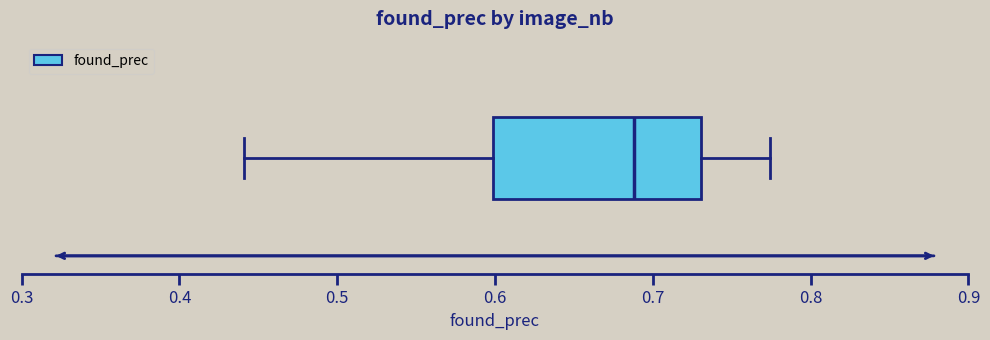

Where is the right edge of the box on the x-axis? The values are not printed on the chart, so give them approximately, as read against the axis.

0.73